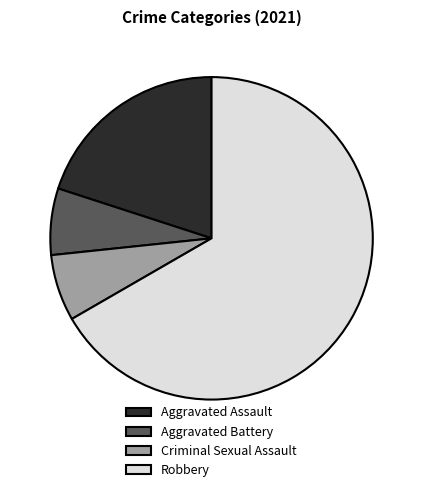

Which slice is the largest?

Robbery